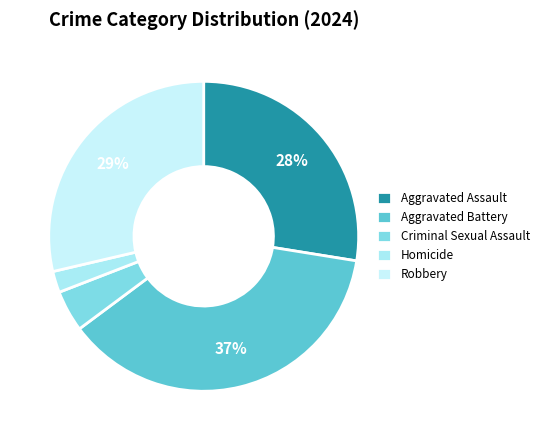

Which category has the smallest portion of the pie?

Homicide